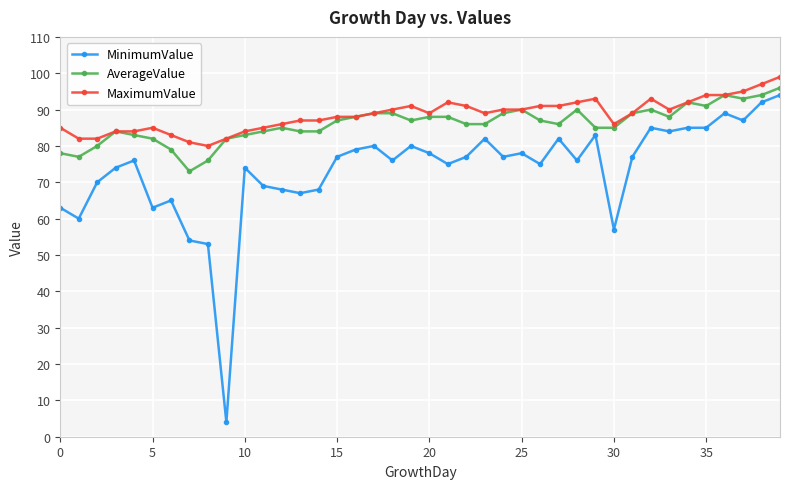

True or false: MaximumValue has more than 1 points higher than both neighbors.

True